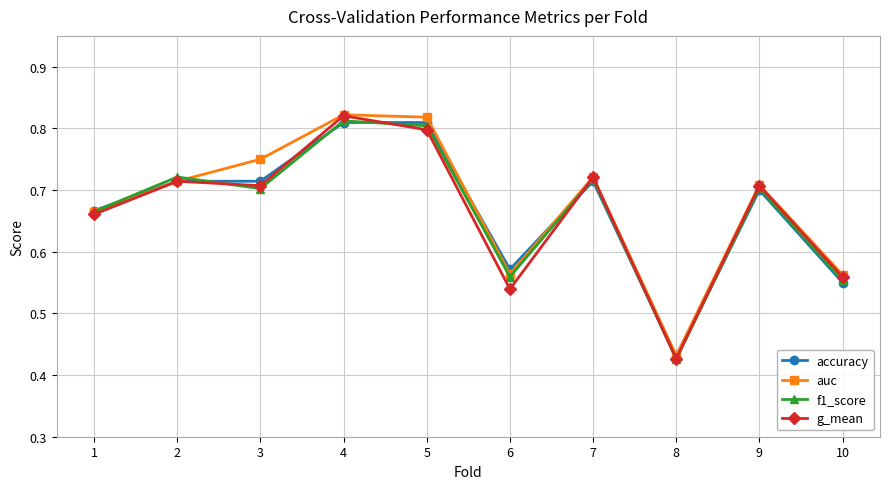

At how many categories does at least one series exceed 0?

10